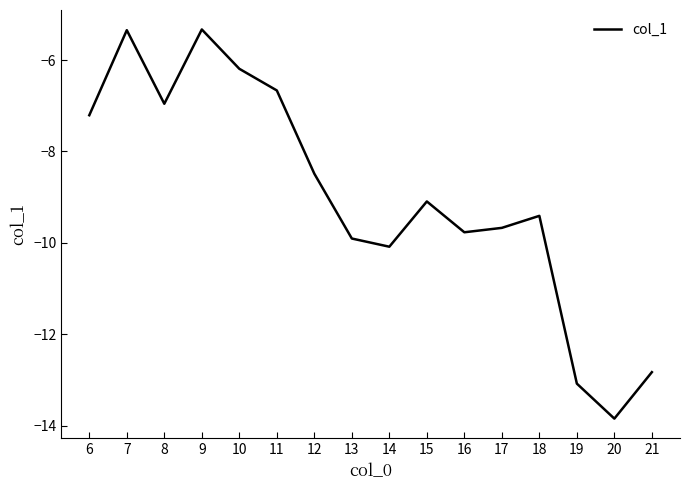

How many categories are shown in the chart?

16